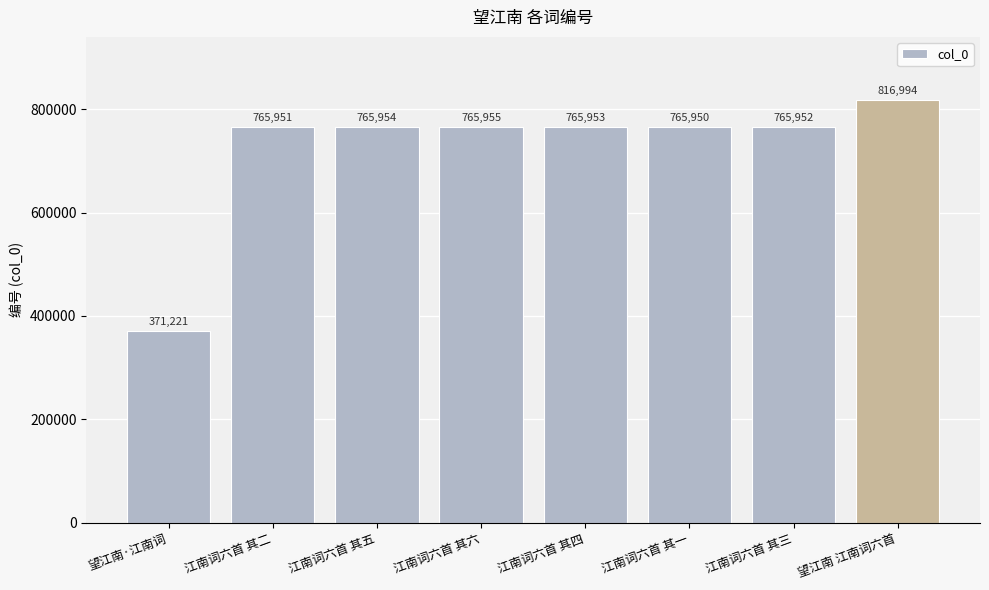

Reading left to right, list all the values displayed in this chart.

371221	765951	765954	765955	765953	765950	765952	816994